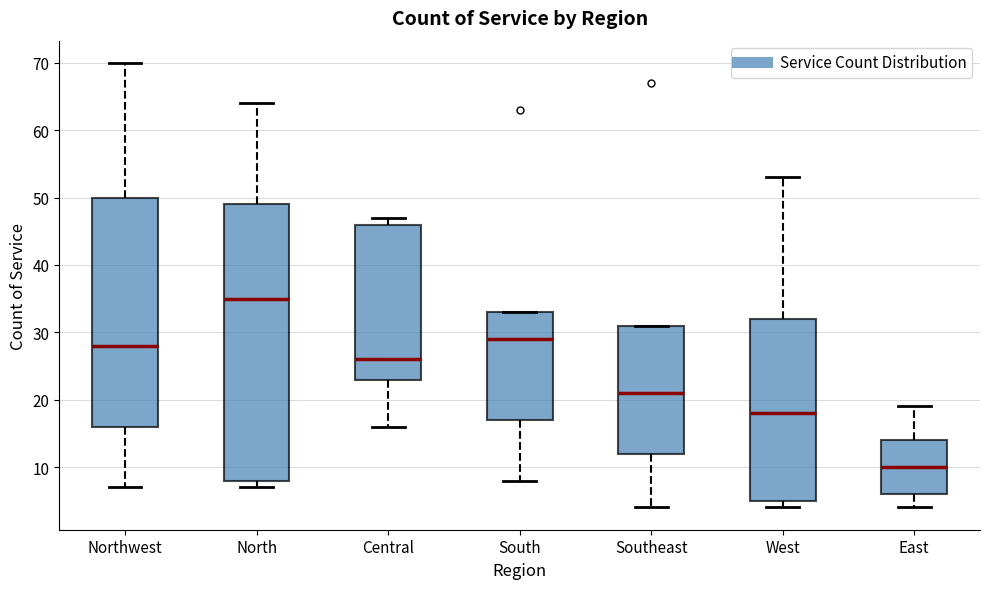

Which box is the tallest, from its lower edge to its upper edge?

North